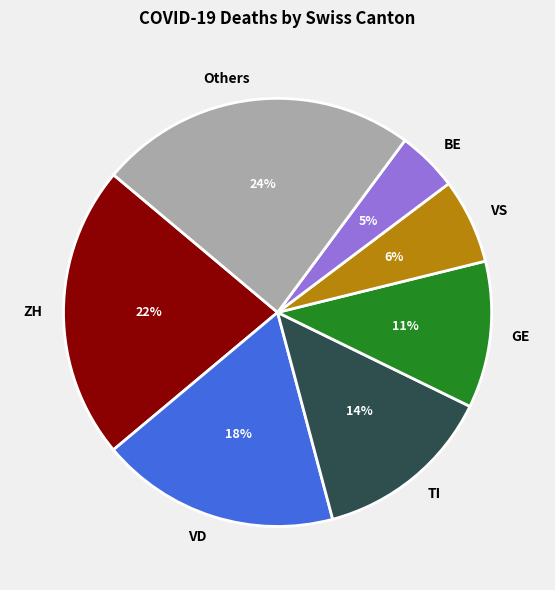

Count the number of slices in the pie.

7